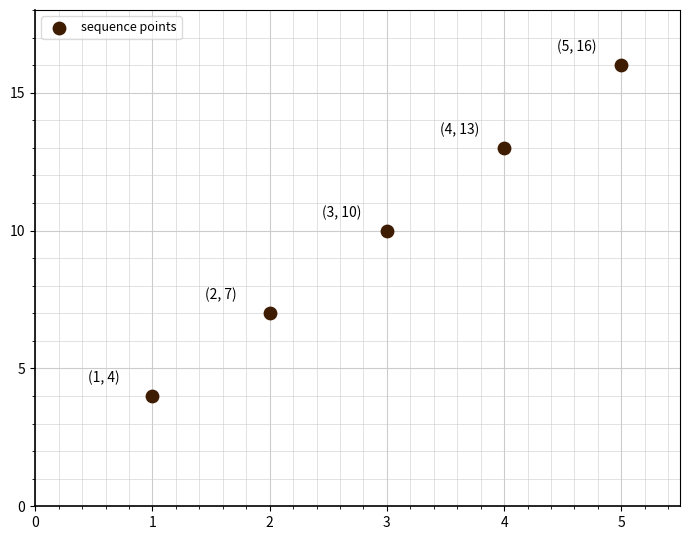

What is the range of X values (max minus min)?

4